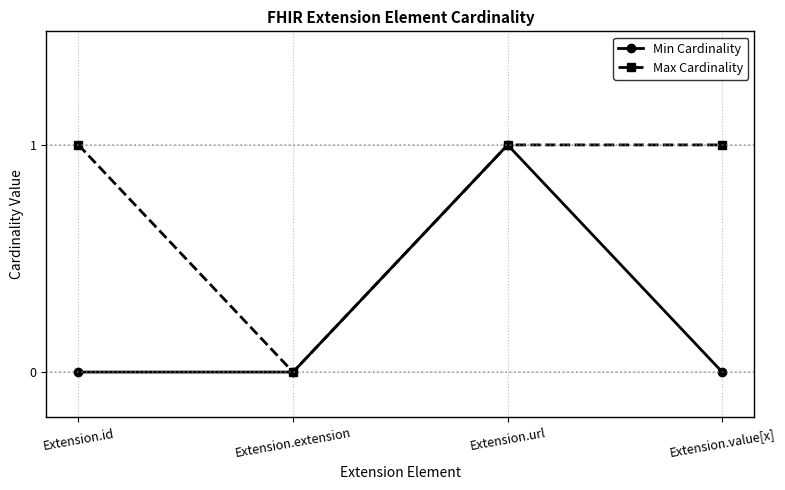

Is this an area chart (filled region under the line)?

No